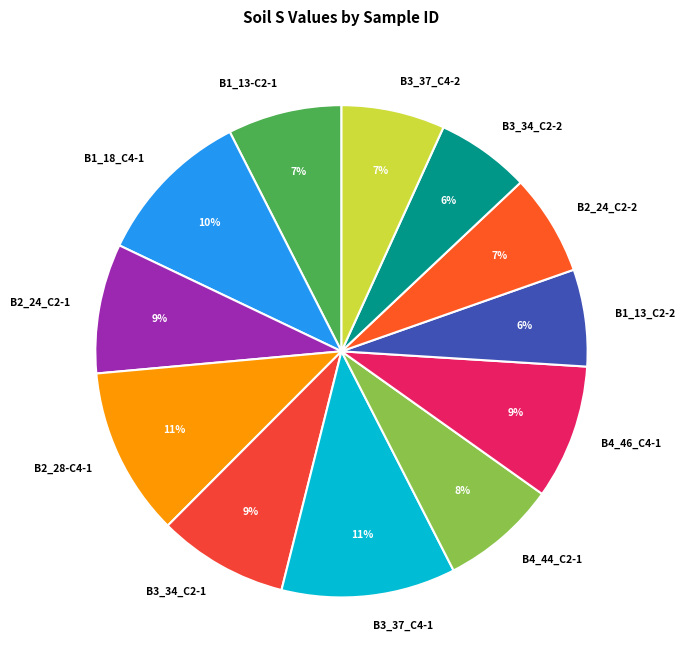

Between B2_24_C2-1 and B2_28-C4-1, which is larger?

B2_28-C4-1